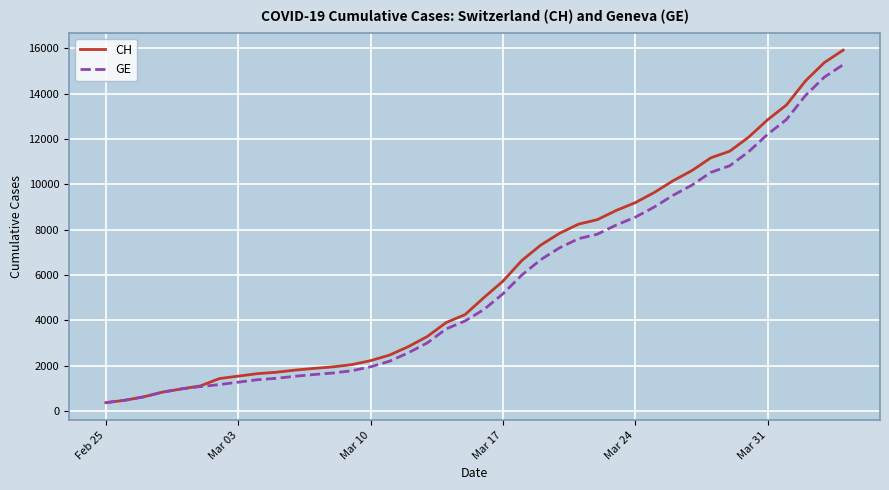

What is the greatest value displayed?

15926